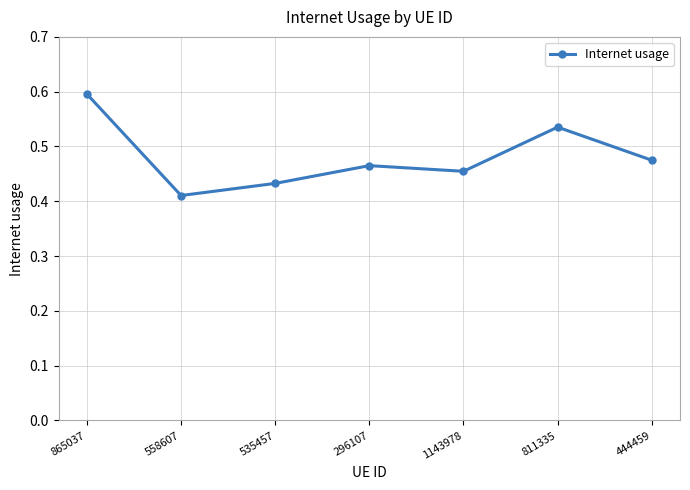

The value at 296107 is 0.3. True or false?

False